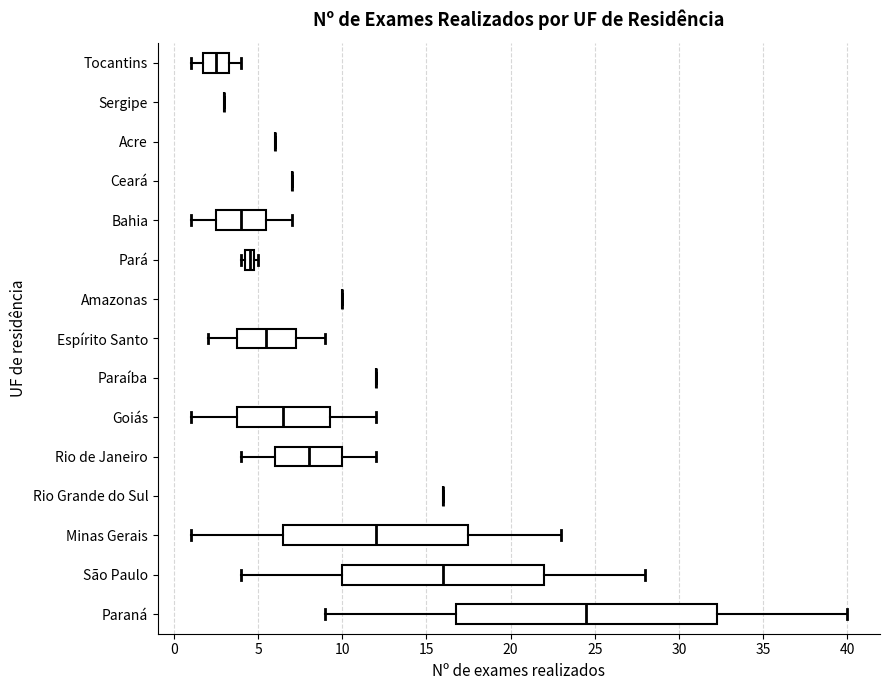

Comparing the boxes themselves (not the whiskers), which one is the widest?

Paraná